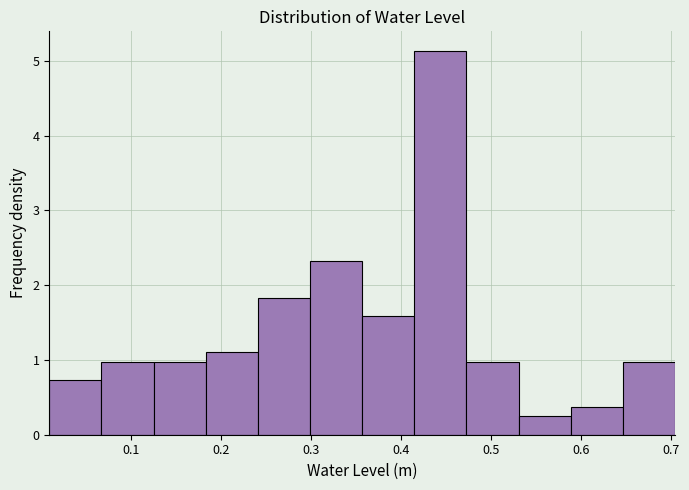

Which range on the x-axis has the tallest bar?

0.41 to 0.47